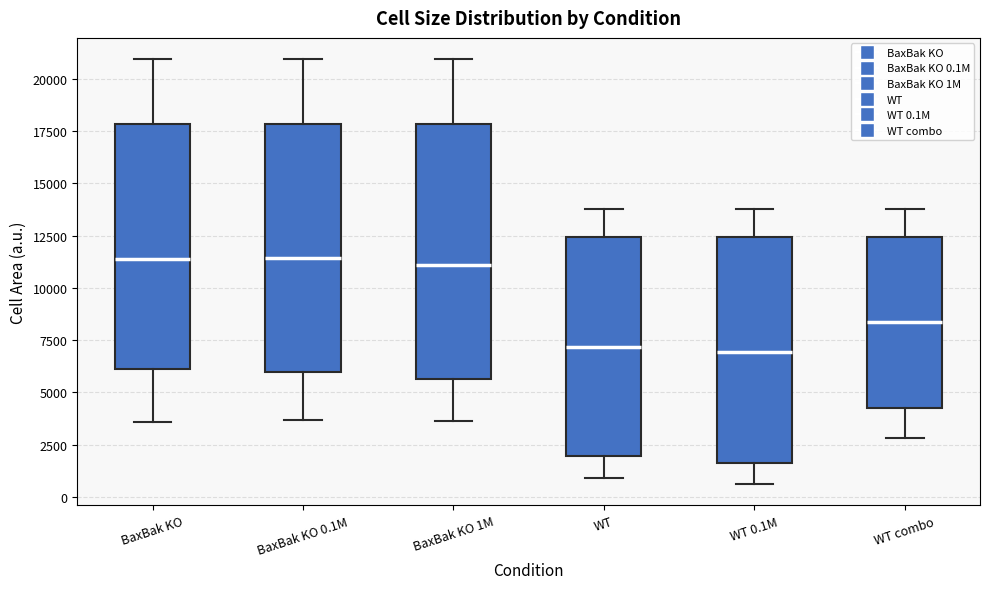

Reading left to right, read every box against the y-axis: the position of its median line, the range the box covers, and the ends of its whiskers. The values are not printed on the chart, so give them approximately, as read against the axis.

BaxBak KO: median 11500, box 6000 to 18000, whiskers 3500 to 21000
BaxBak KO 0.1M: median 11500, box 6000 to 18000, whiskers 3500 to 21000
BaxBak KO 1M: median 11000, box 5500 to 18000, whiskers 3500 to 21000
WT: median 7000, box 2000 to 12500, whiskers 1000 to 14000
WT 0.1M: median 7000, box 1500 to 12500, whiskers 500 to 14000
WT combo: median 8500, box 4000 to 12500, whiskers 3000 to 14000